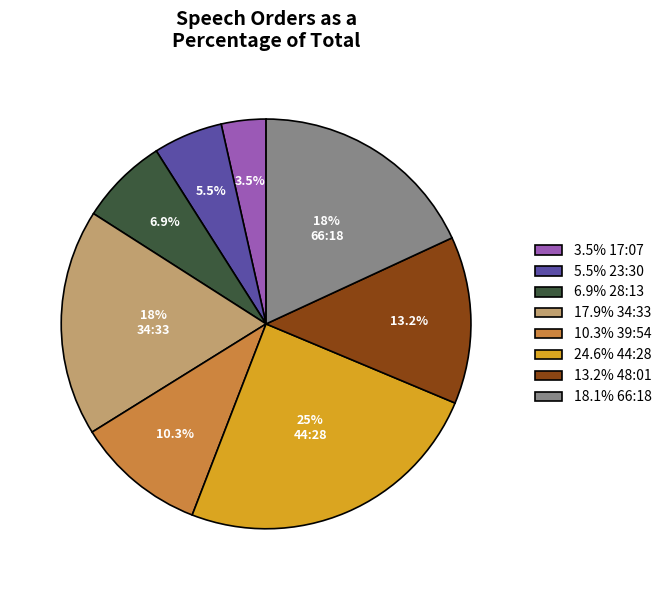

What is the ratio of the value at 17.9% 34:33 to the value at 3.5% 17:07?

5.1